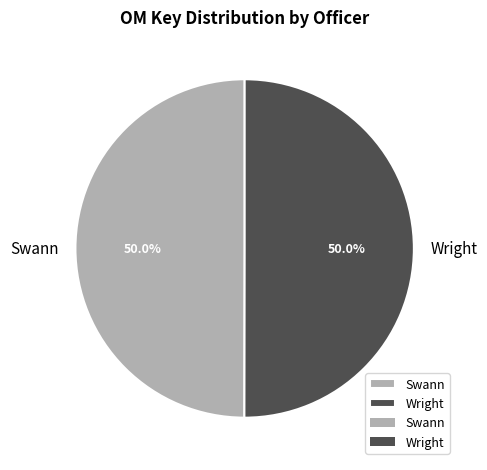

Approximately how many times larger is the value at Wright compared to Swann?

1.0